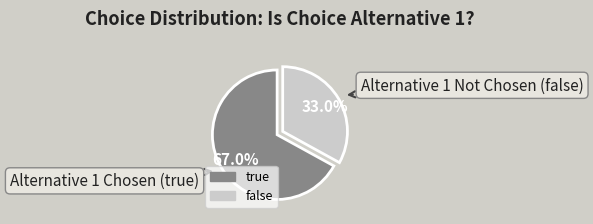

Which has a higher value, false or true?

true